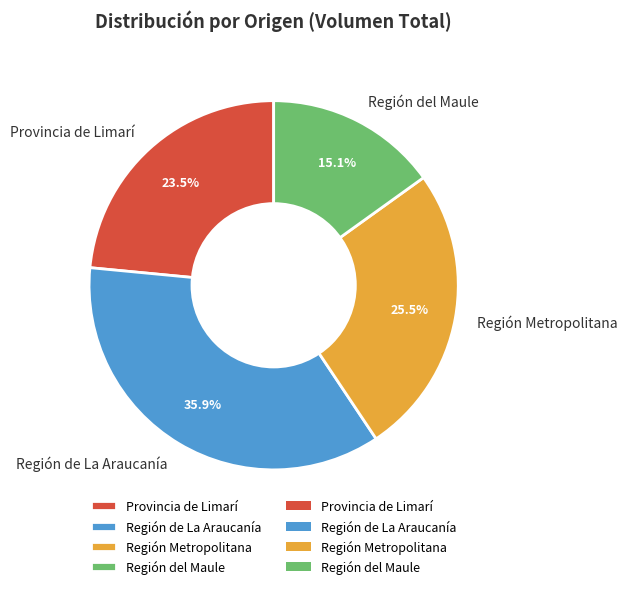

Count the number of slices in the pie.

4